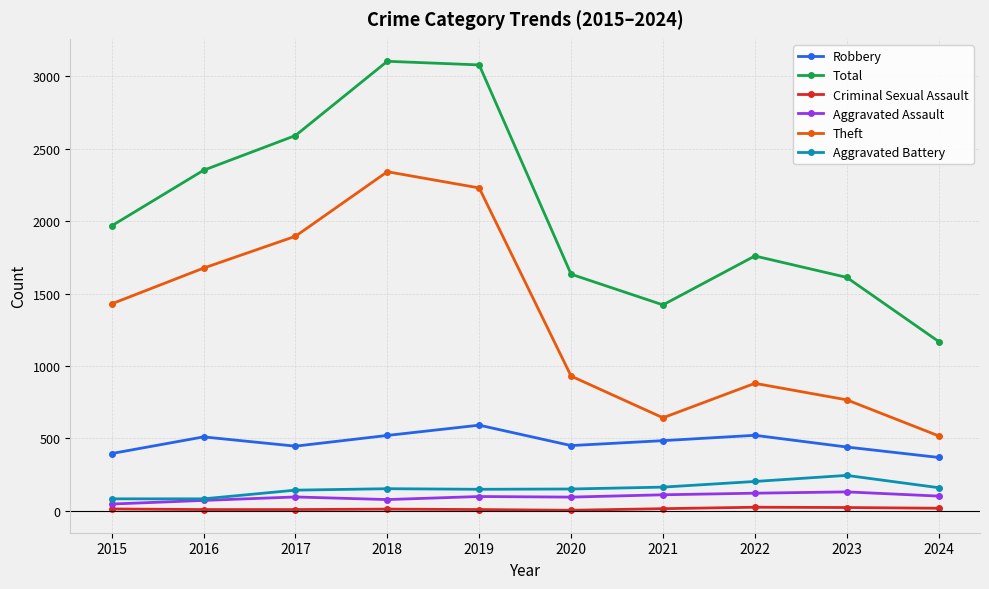

What is the difference between the second highest and minimum values in the Theft series?

1713